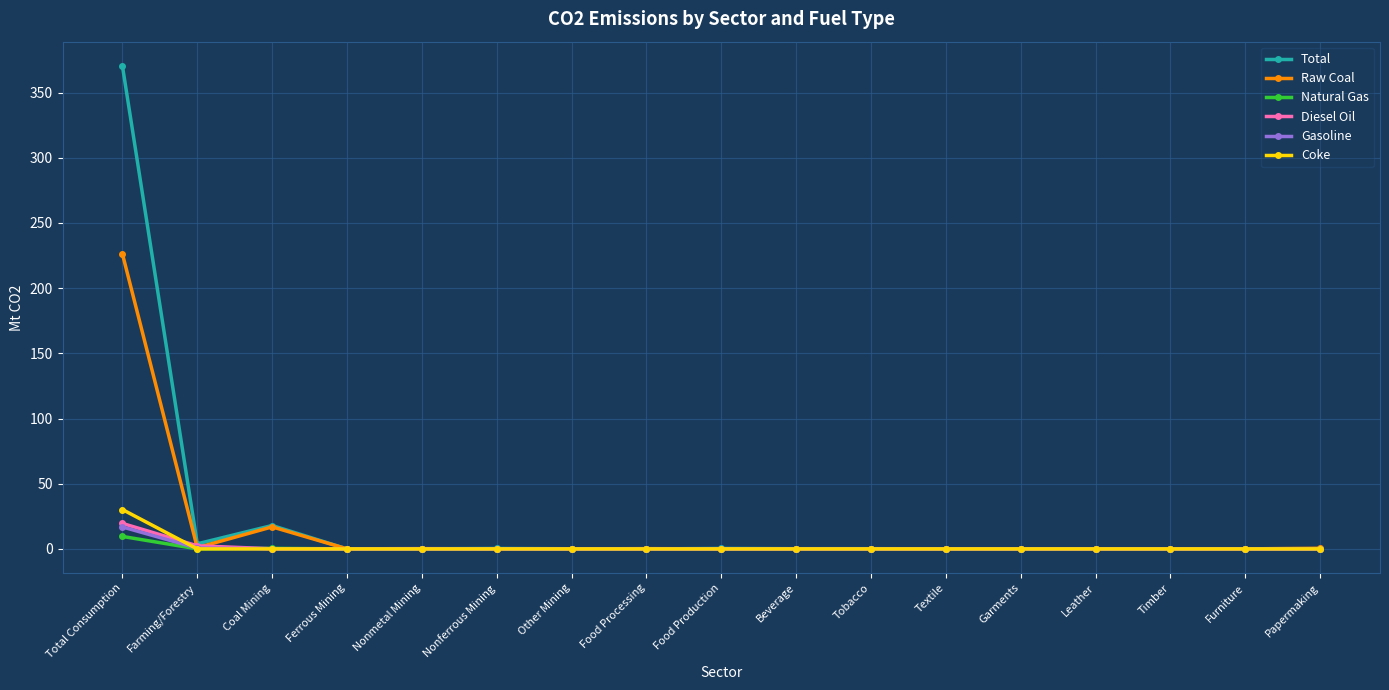

How many data points does each series have?

17